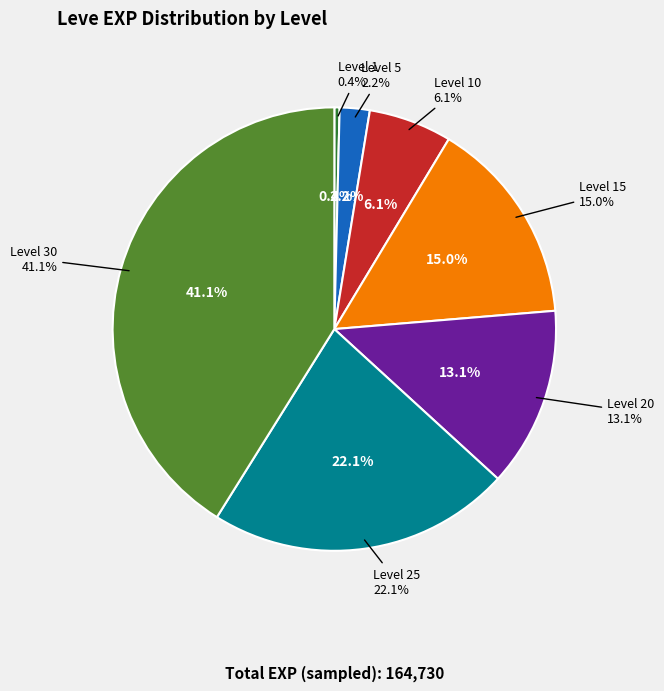

Combined, do Level 15 and Level 1 account for over 50%?

No